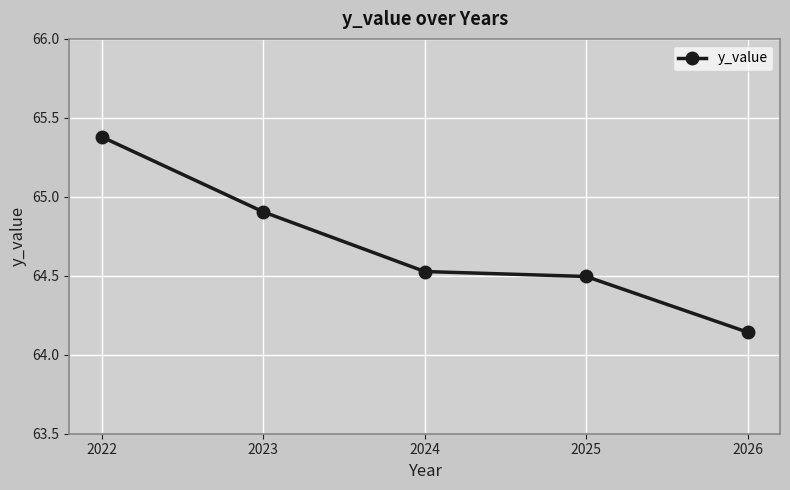

What is the value of the 1st point from the left?

65.4